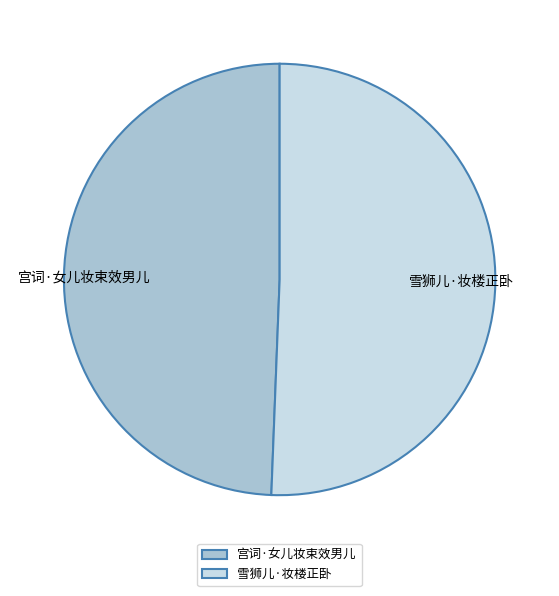

Is the sum of 宫词·女儿妆束效男儿 and 雪狮儿·妆楼正卧 greater than half?

Yes